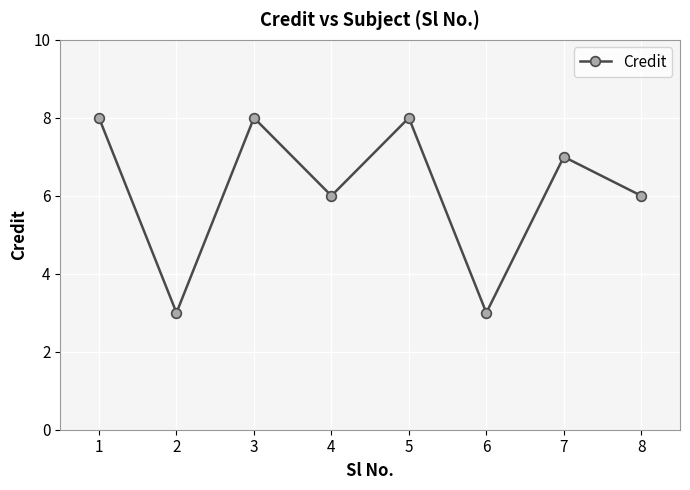

What is the value of the 8th point from the left?

6